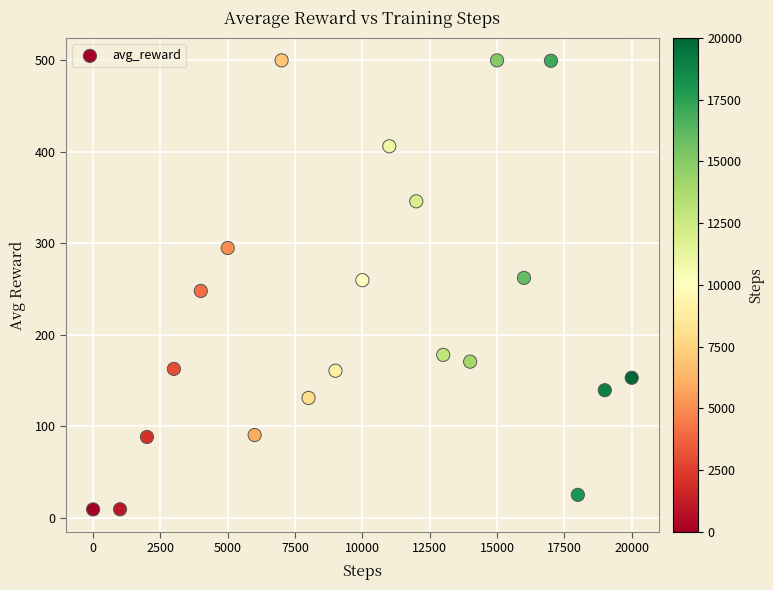

What is the range of X values (max minus min)?

20000.0